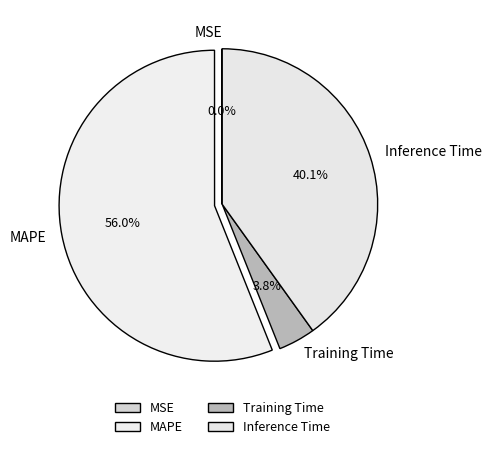

Which slice is the largest?

MAPE